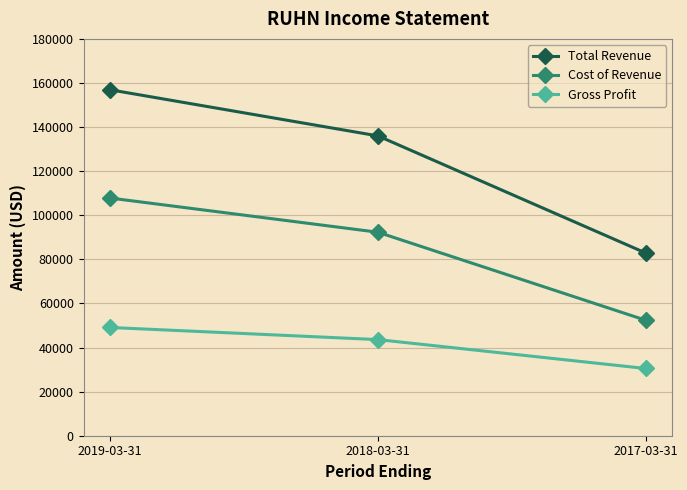

How many data points does each series have?

3